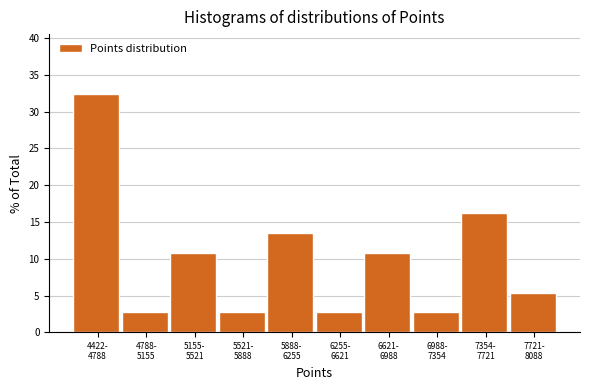

Reading right to left, extract all data points from this chart.

5.4	16.2	2.7	10.8	2.7	13.5	2.7	10.8	2.7	32.4